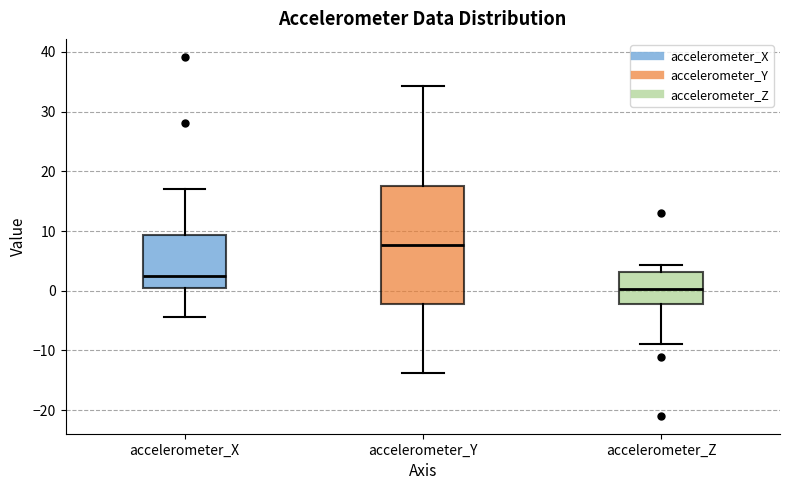

Reading left to right, read every box against the y-axis: the position of its median line, the range the box covers, and the ends of its whiskers. The values are not printed on the chart, so give them approximately, as read against the axis.

accelerometer_X: median 2, box 0 to 9, whiskers -4 to 17
accelerometer_Y: median 8, box -2 to 17, whiskers -14 to 34
accelerometer_Z: median 0, box -2 to 3, whiskers -9 to 4